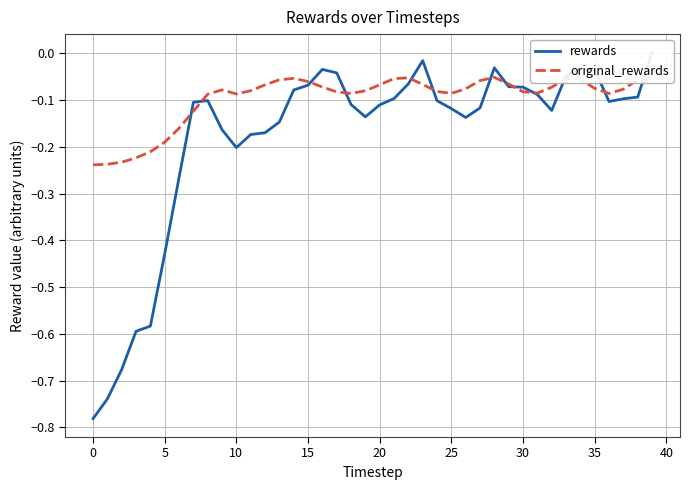

What value does the rewards series have at 25?

-0.1